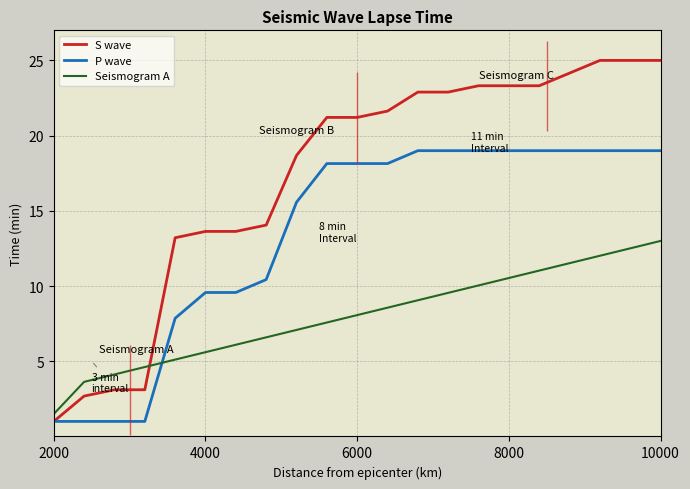

True or false: P wave and Seismogram A cross at least once.

True